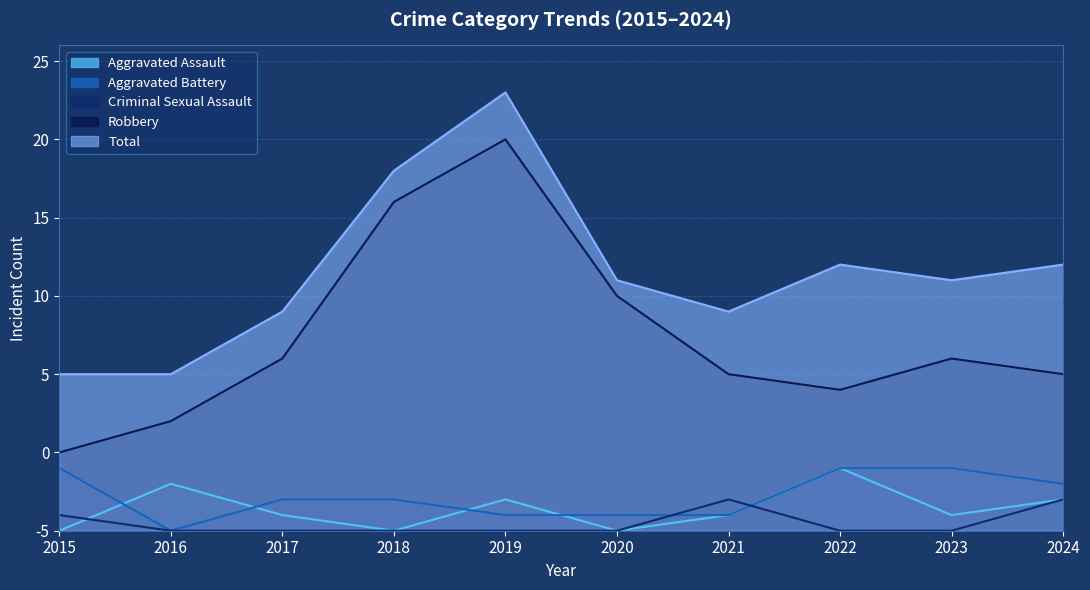

Where is the first local minimum for Total?

2021